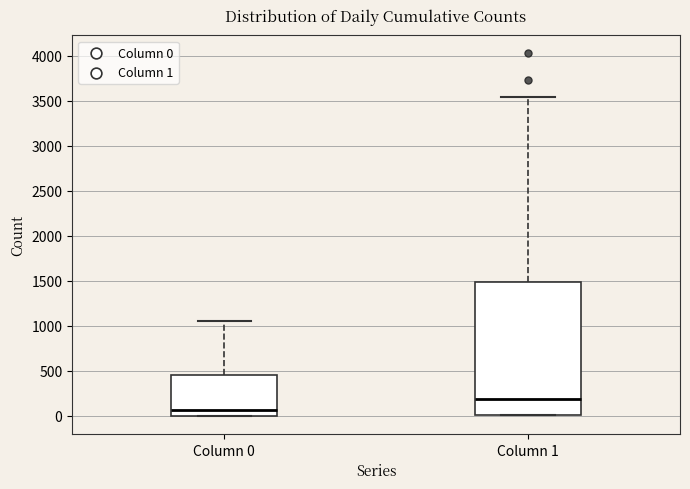

Reading left to right, transcribe this box plot: for each box, give where its median line is, the range the box spans, and where its two whiskers end, as read against the y-axis. The values are not printed on the chart, so give them approximately, as read against the axis.

Column 0: median 50, box 0 to 450, whiskers 0 to 1050
Column 1: median 200, box 0 to 1500, whiskers 0 to 3550